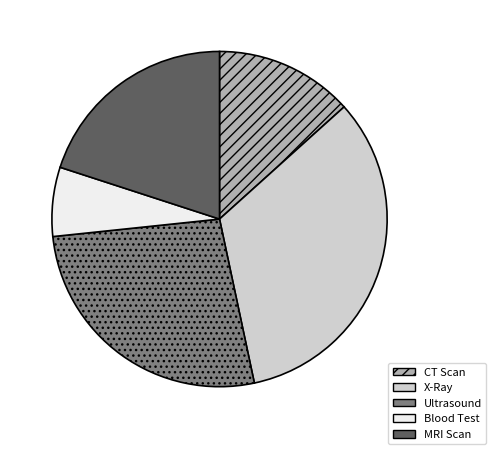

Approximately how many times larger is the value at Blood Test compared to X-Ray?

0.2